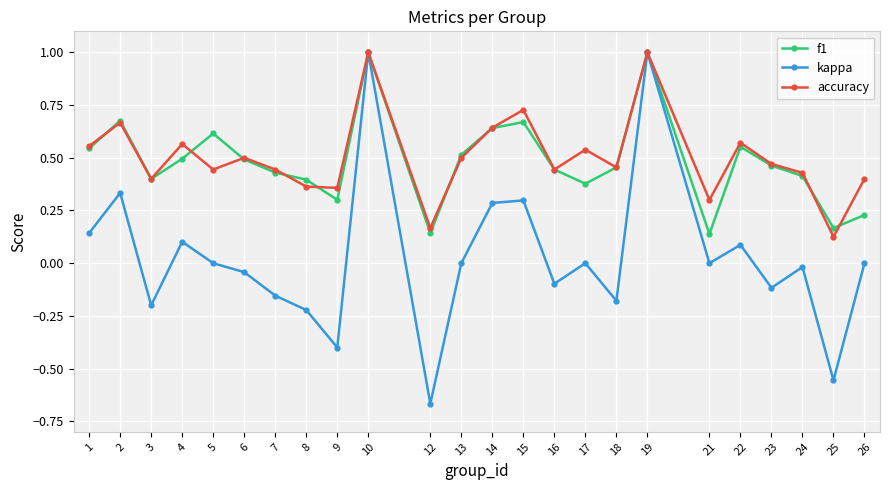

True or false: f1 has more than 1 interior local peaks.

True